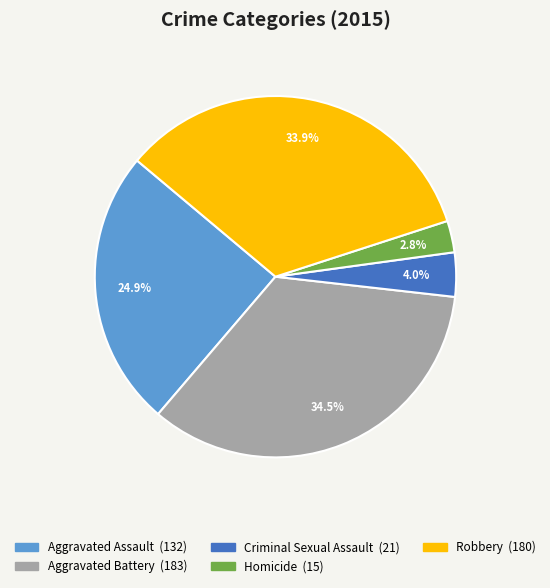

Count the number of slices in the pie.

5